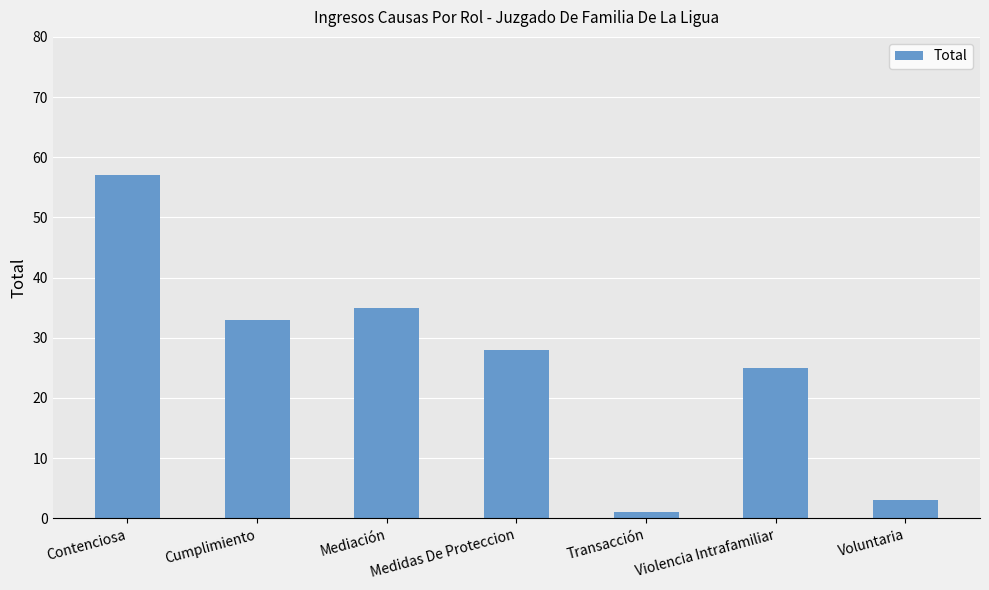

How many values are below 28?

3